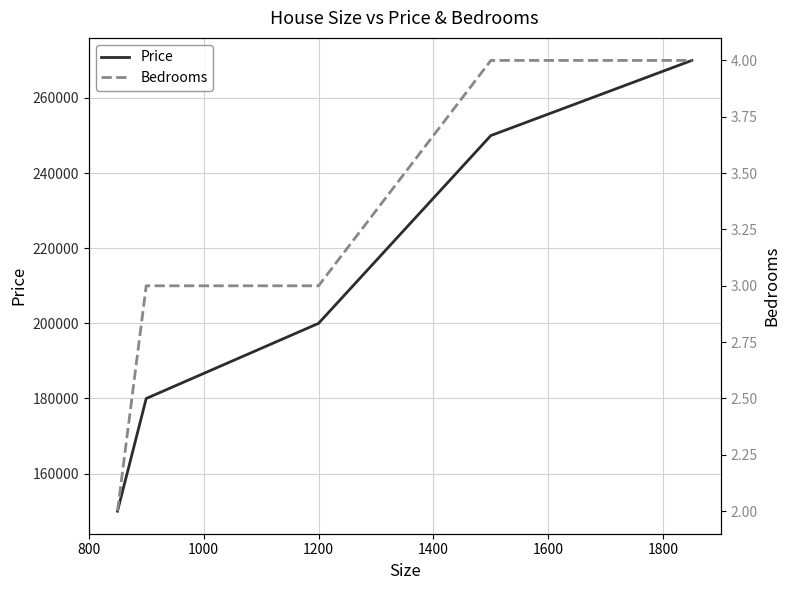

Rank the series by their average value, from highest to lowest.

Price, Bedrooms